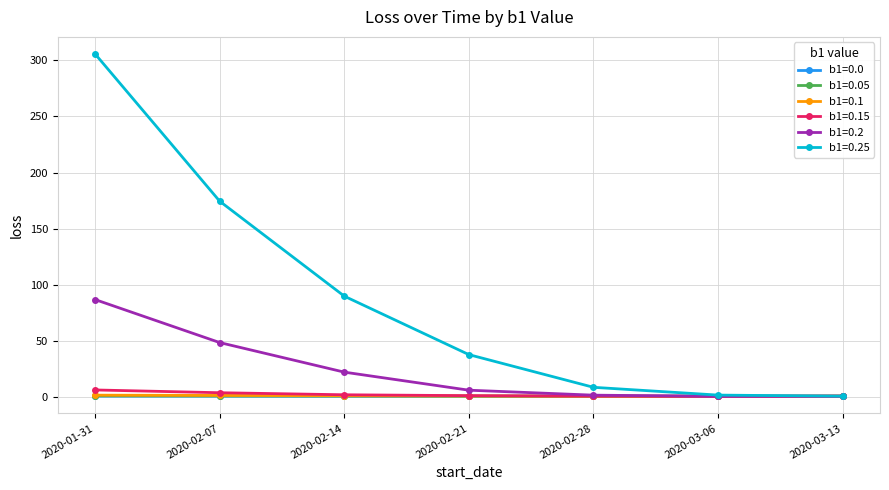

True or false: b1=0.25 has more than 1 points higher than both neighbors.

False